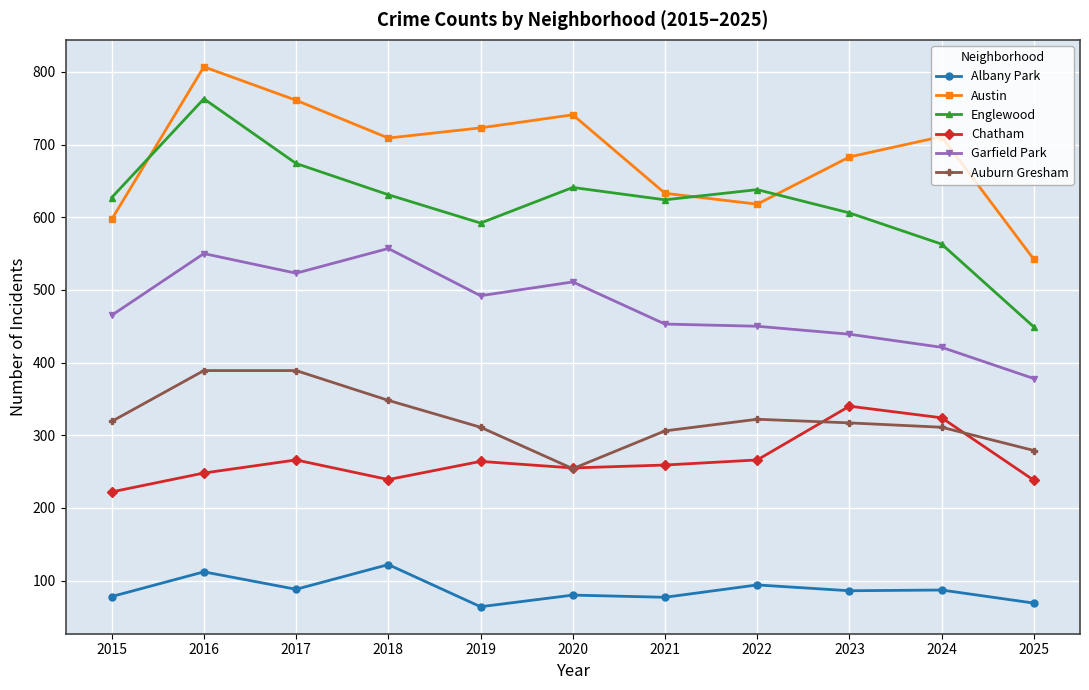

Where is the first local minimum for Auburn Gresham?

2020